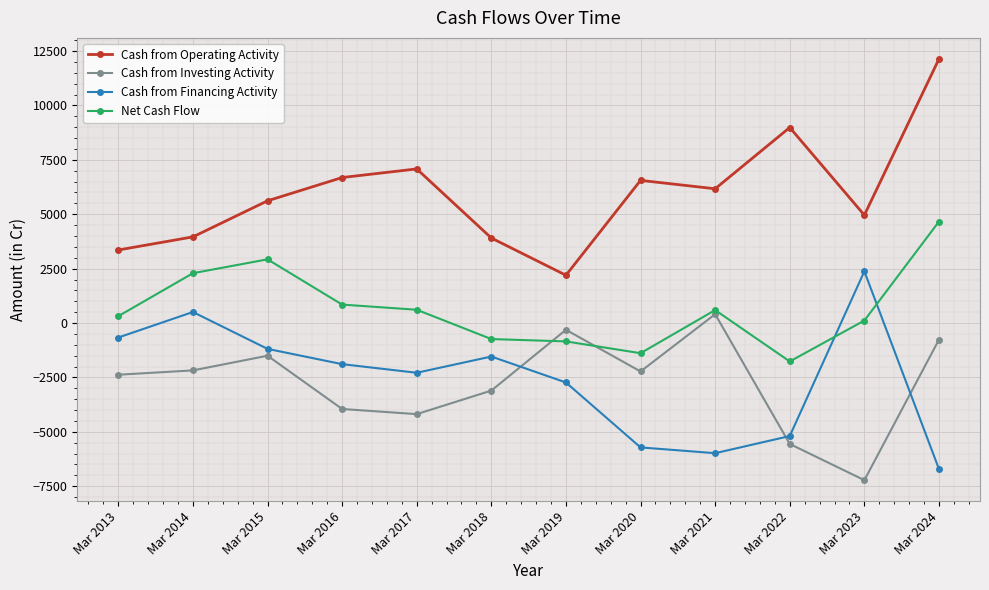

What is the minimum value shown in the chart?

-7220